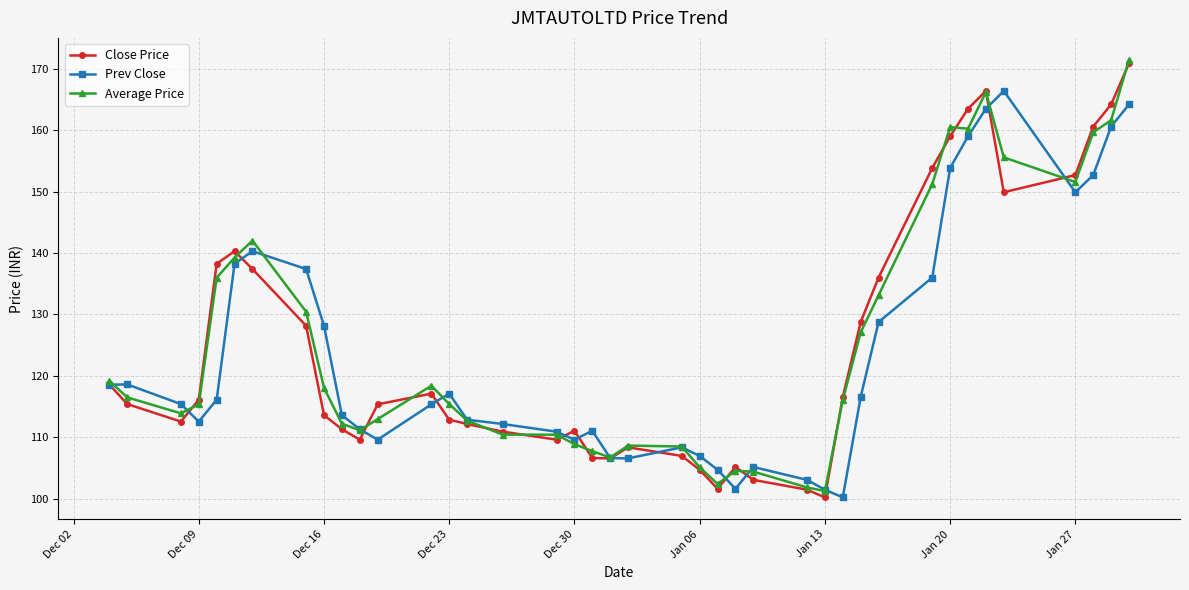

Is this an area chart (filled region under the line)?

No